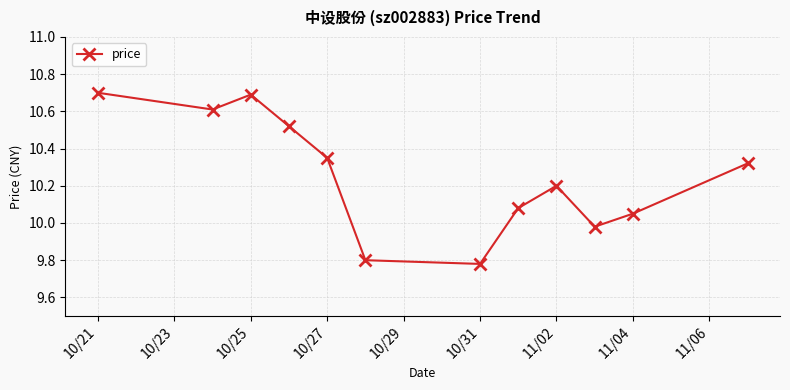

What is the sum of all values?

123.1